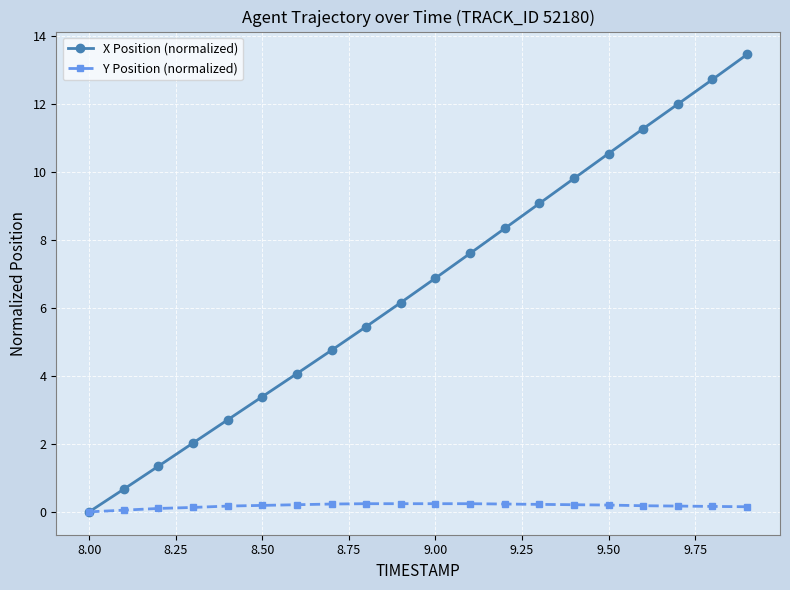

What is the greatest value displayed?

13.5